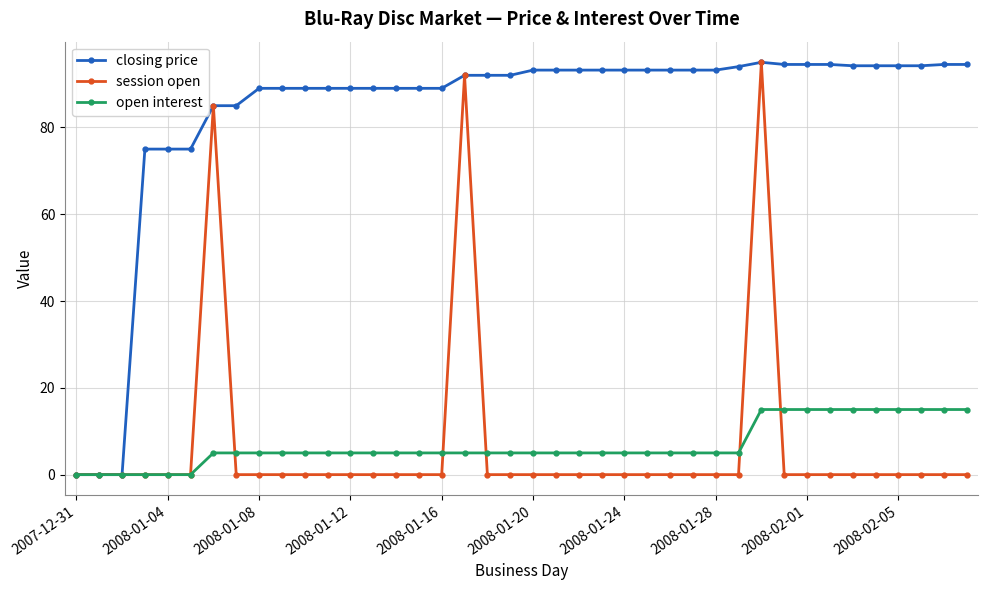

What is the highest value of the open interest series?

15.0